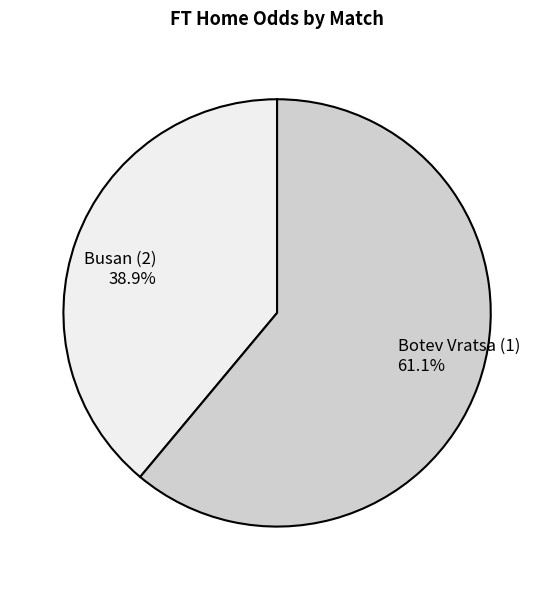

What percentage is the Botev Vratsa (1) slice, to the nearest percent?

61%